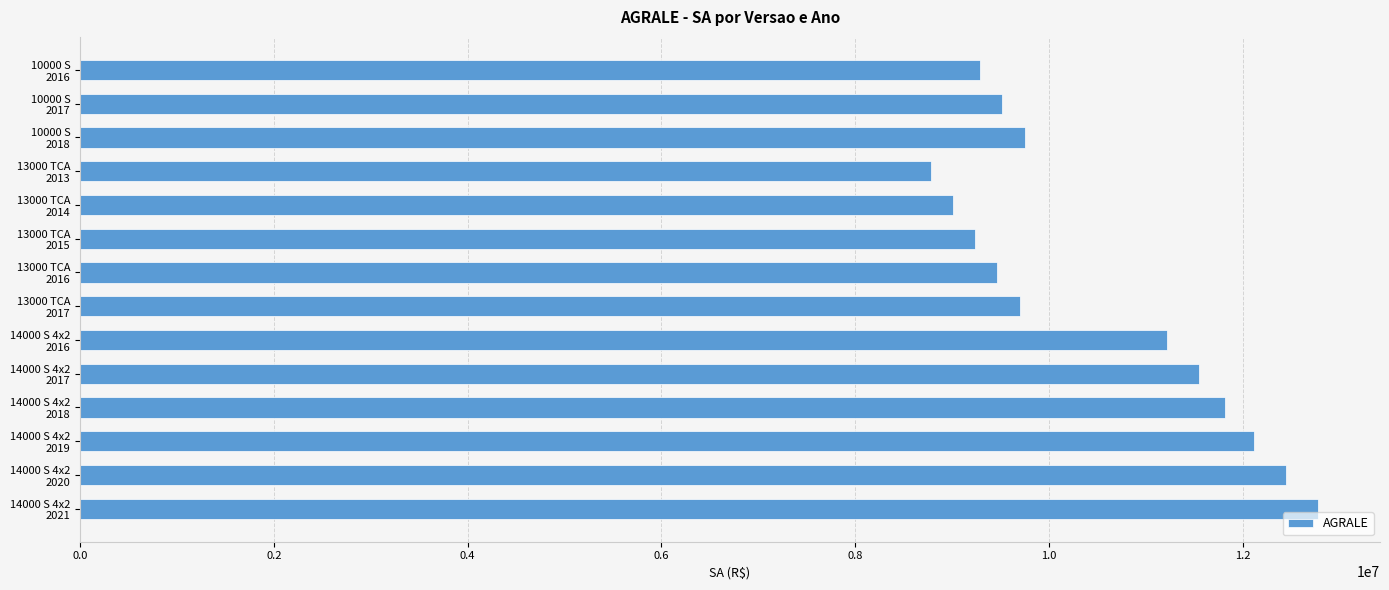

What is the value of the 4th bar from the top?

8787400